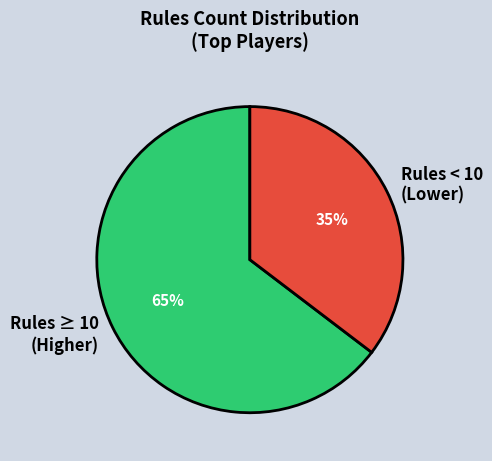

To the nearest percent, what portion does Rules < 10 (Lower) represent?

35%